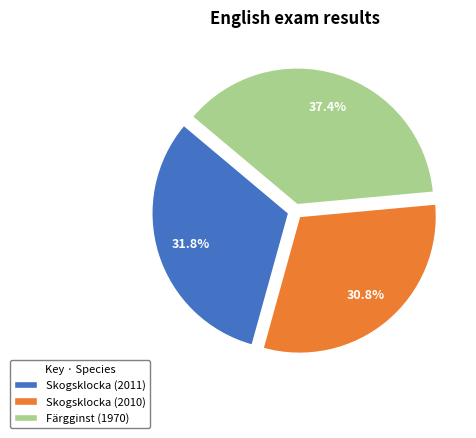

Which slice is the largest?

Färgginst (1970)